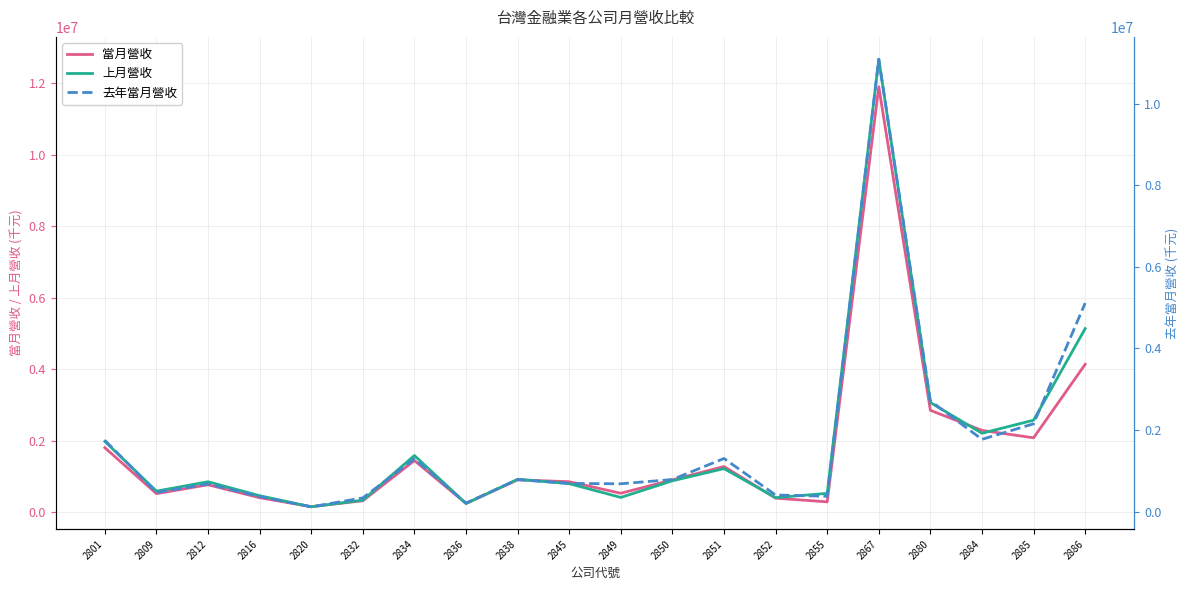

How many values in the 去年當月營收 series exceed 783316?

9